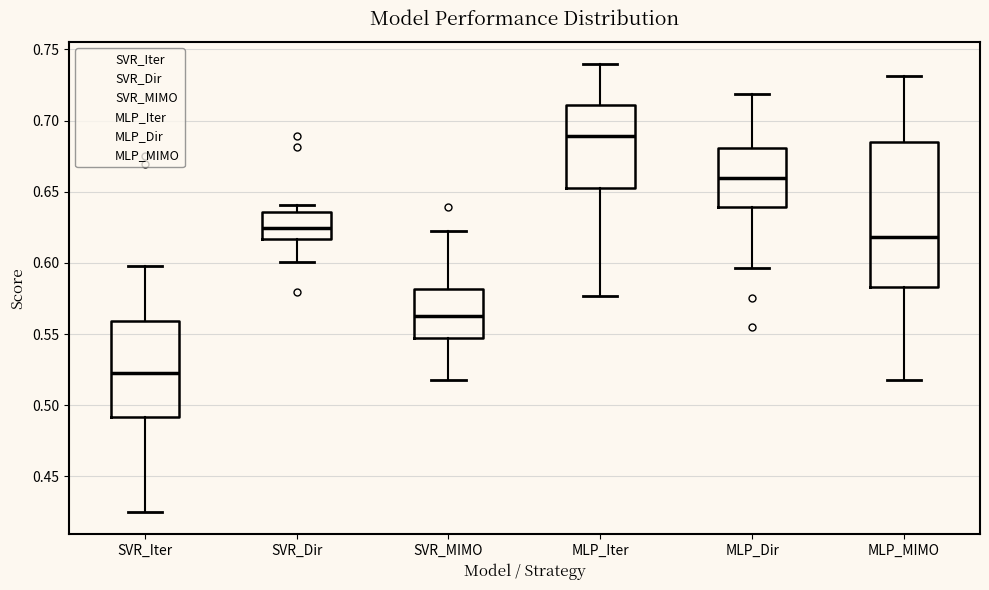

Which box has the lowest median line?

SVR_Iter